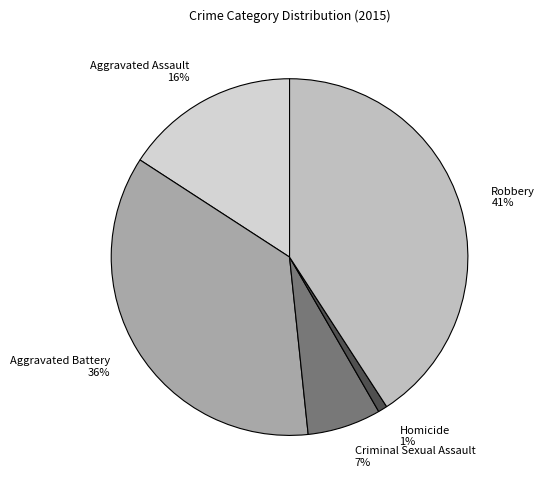

What is the largest slice in the pie chart?

Robbery